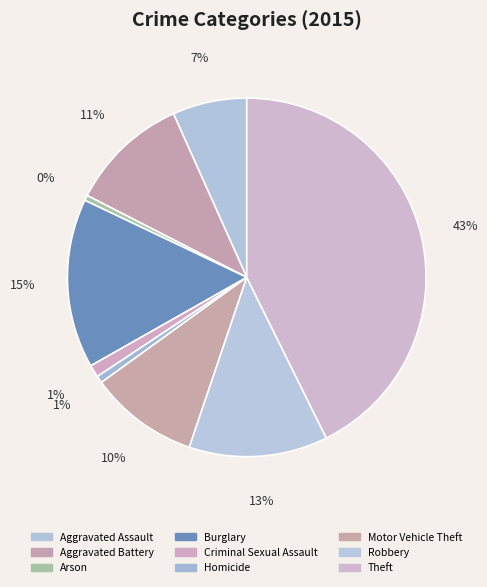

What percentage is NOT represented by Aggravated Battery?

89.2%